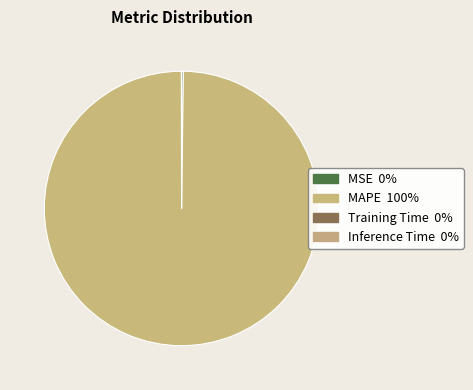

Is it true that MSE is 0% of the pie?

True